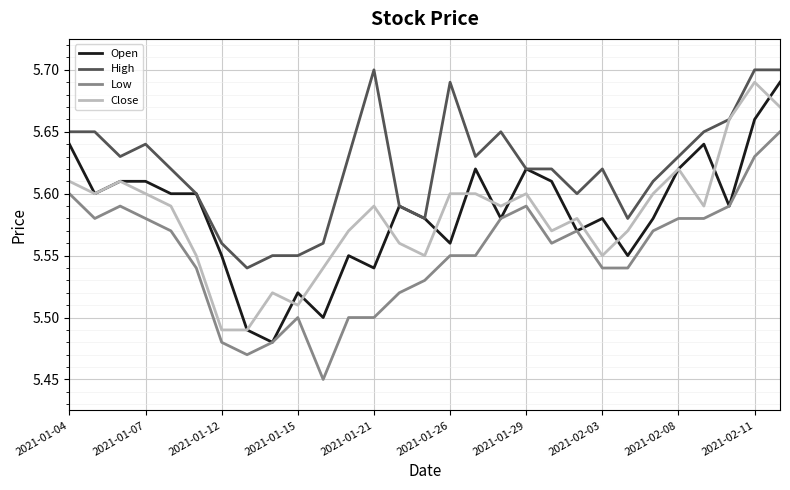

Which series has the largest total across all categories?

High